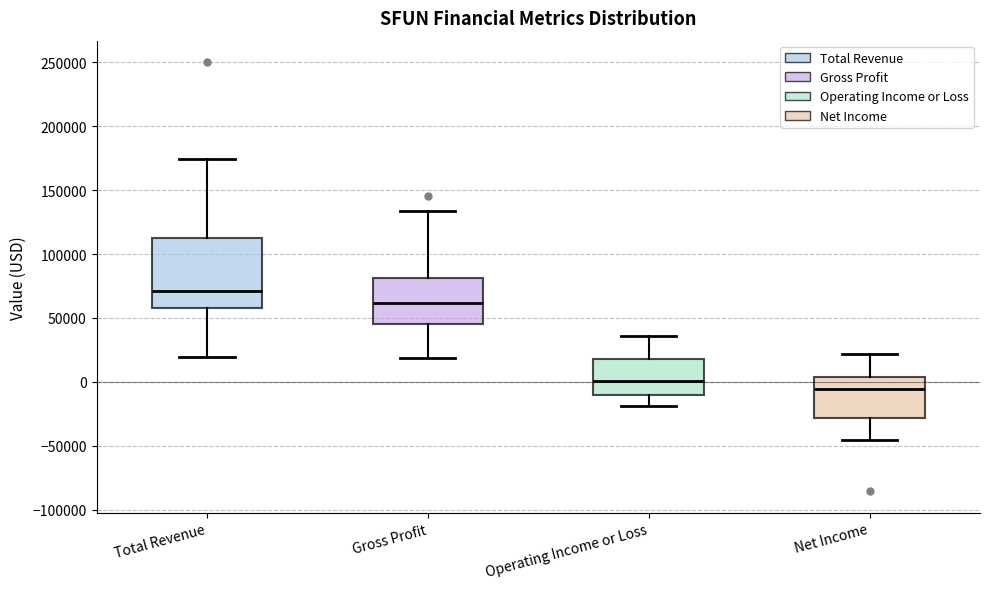

Where does the median line of the box for Net Income sit on the y-axis? The values are not printed on the chart, so give them approximately, as read against the axis.

-5000